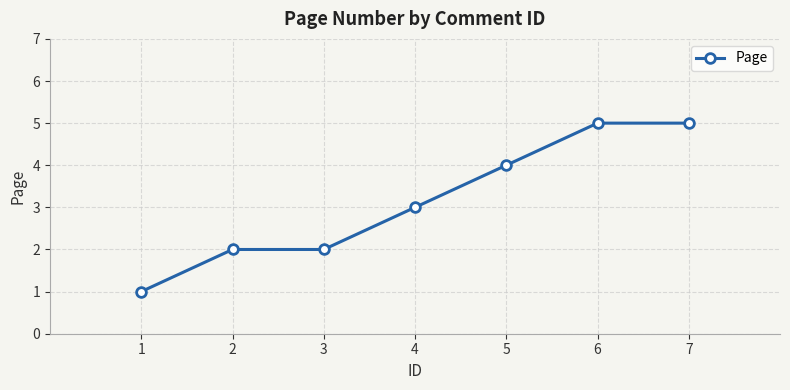

What is the sum of the values at 7 and 5?

9